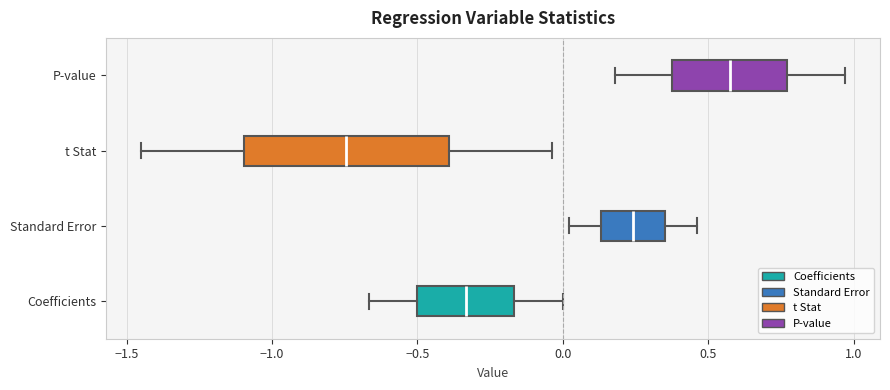

Which box is the widest, from its left edge to its right edge?

t Stat